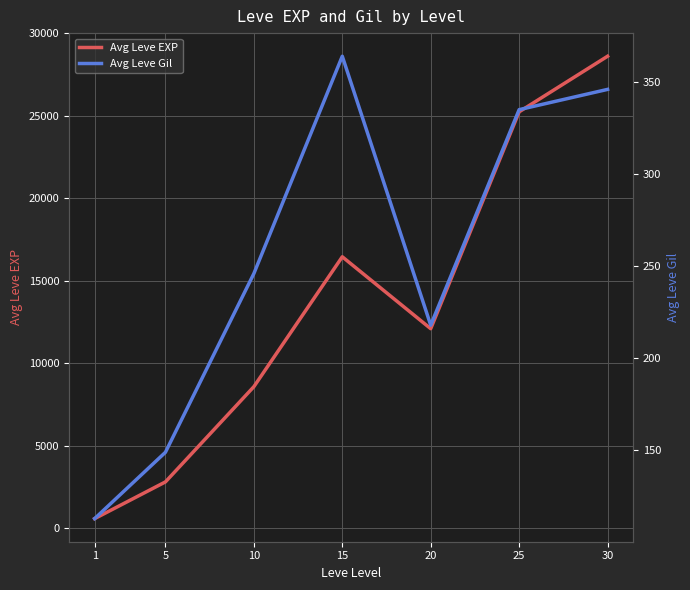

True or false: Avg Leve EXP has a value of 16453 at 15.

True